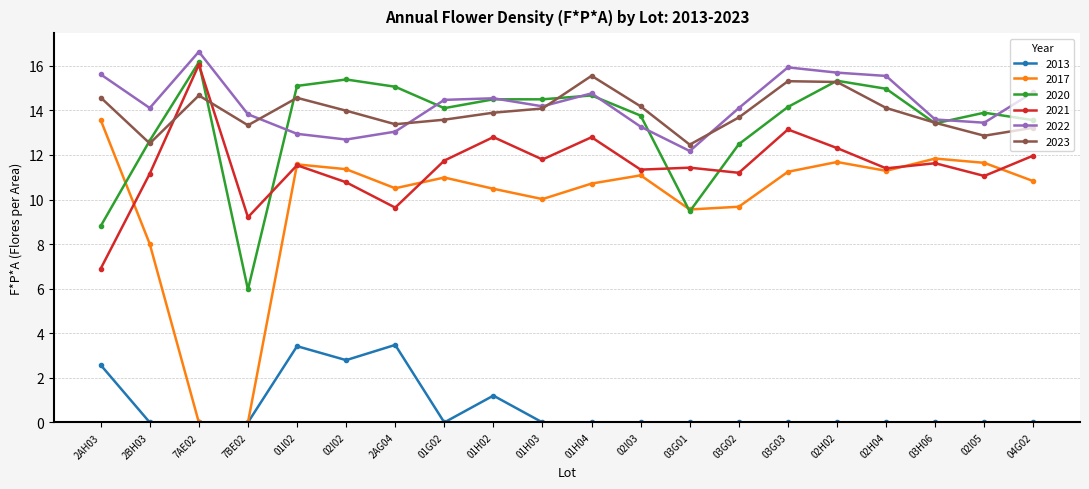

How many data points in 2020 are less than 14?

9